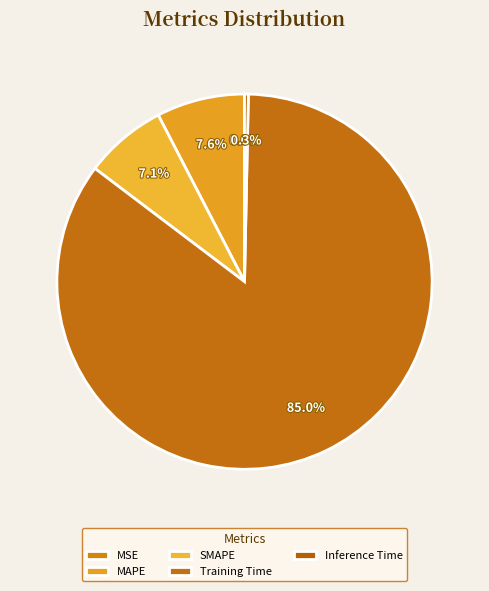

To the nearest percent, what is the difference between the Training Time and Inference Time slice percentages?

85%